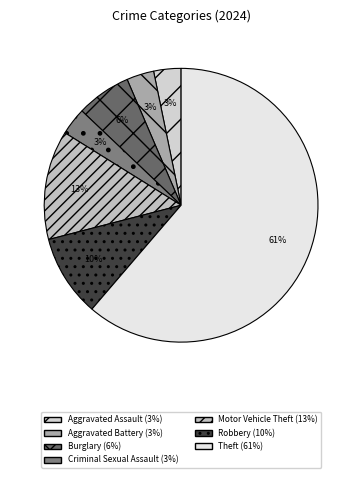

Count the number of slices in the pie.

7